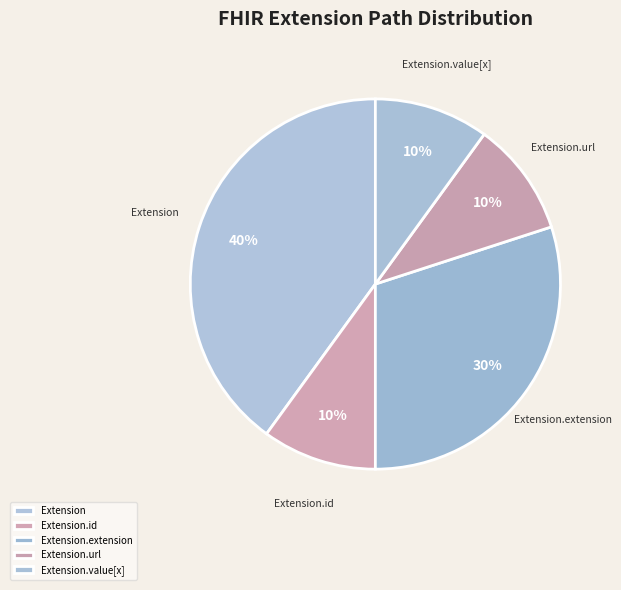

Do Extension.extension and Extension.id together represent more than half of the pie?

No